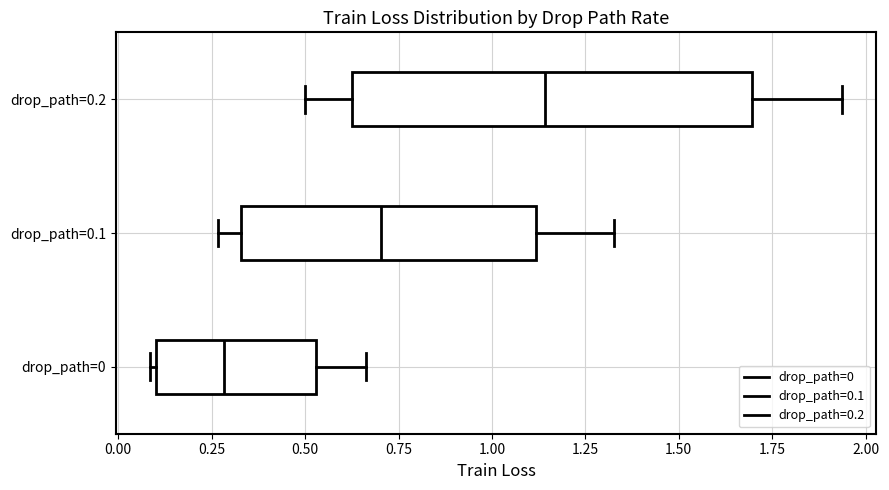

Which box's median line is the furthest to the left?

drop_path=0